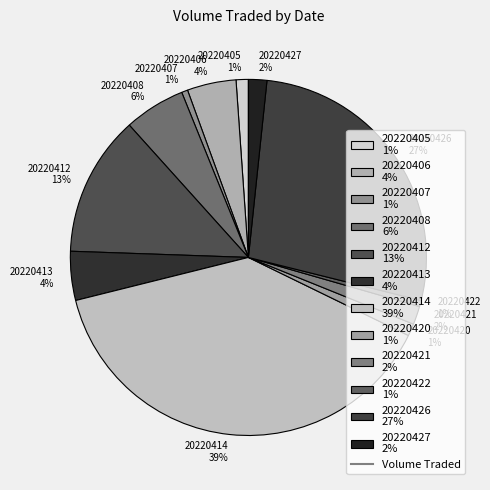

Do 20220406 4% and 20220405 1% together represent more than half of the pie?

No